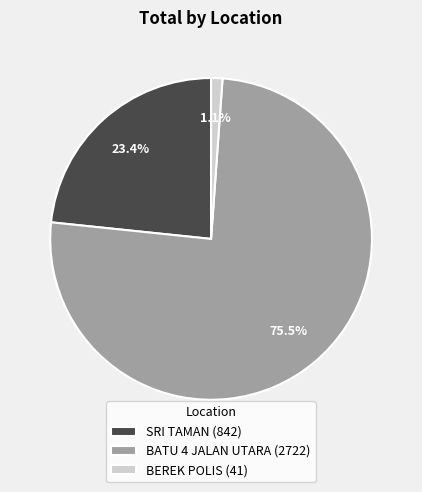

Which has a higher value, SRI TAMAN (842) or BATU 4 JALAN UTARA (2722)?

BATU 4 JALAN UTARA (2722)